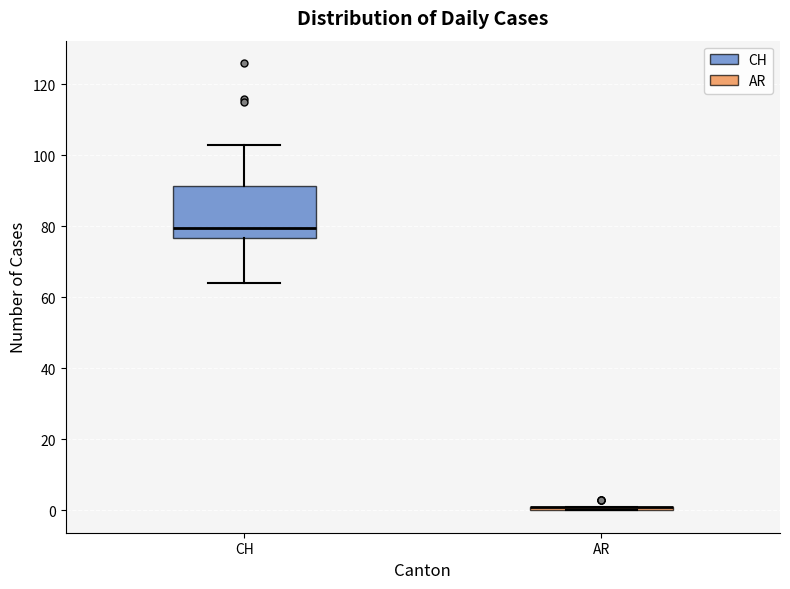

Where does the lower whisker of the box for CH end on the y-axis? The values are not printed on the chart, so give them approximately, as read against the axis.

64